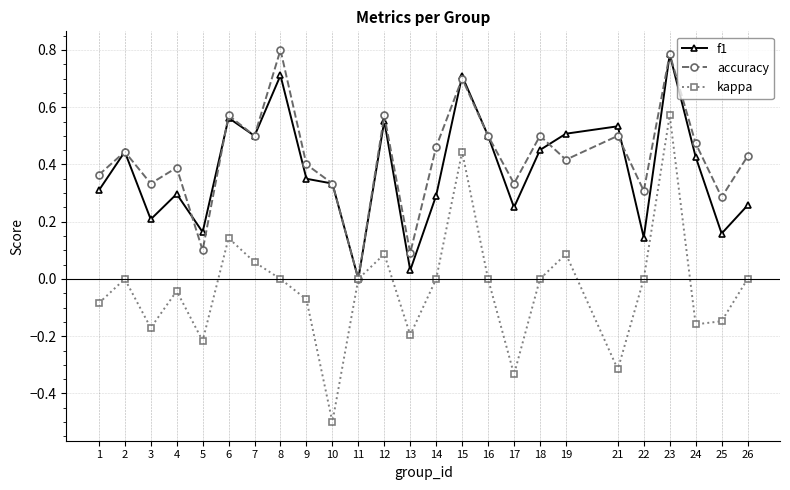

List the series in order of their peak value, lowest first.

kappa, f1, accuracy